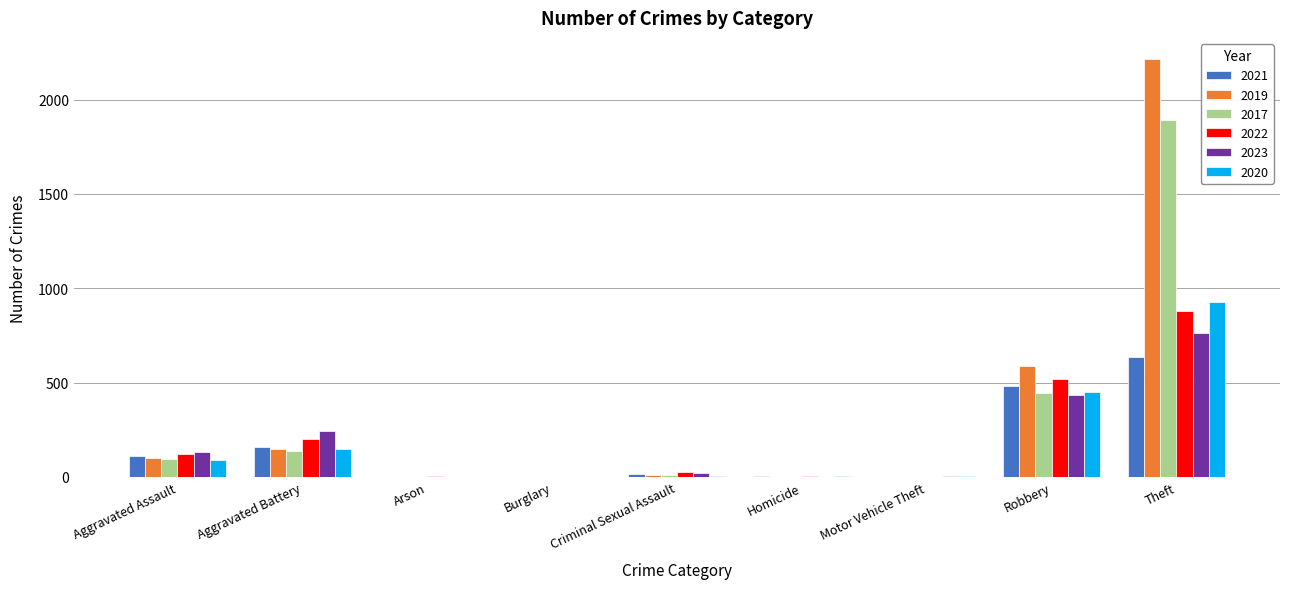

What is the sum of the 2021 values at Aggravated Battery and Robbery?

642